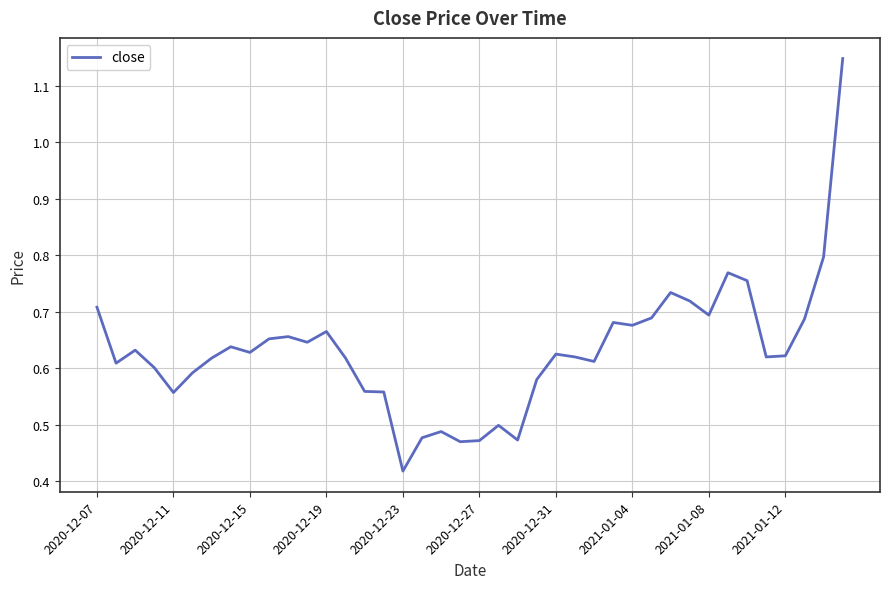

Does the chart display data point markers on the line(s)?

No